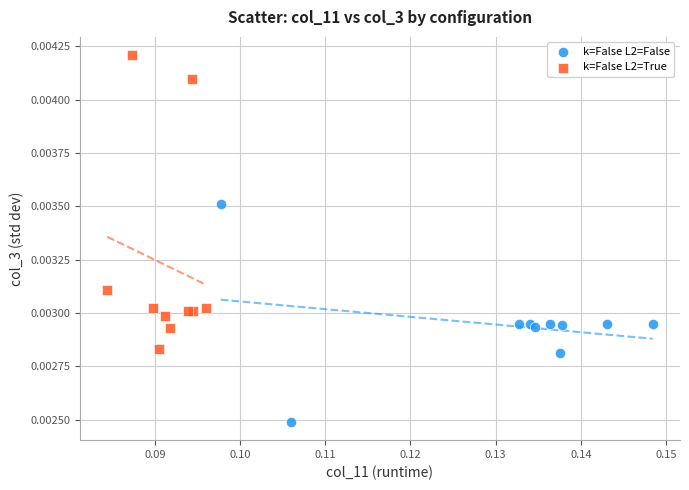

Which series reaches the minimum Y coordinate?

k=False L2=False